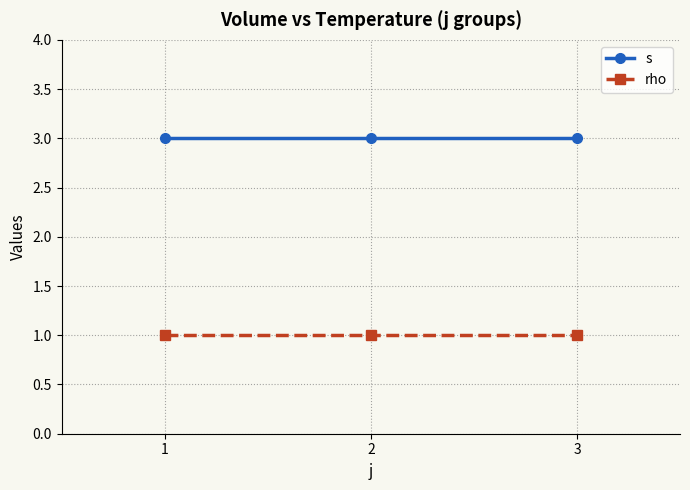

What is the maximum value shown in the chart?

3